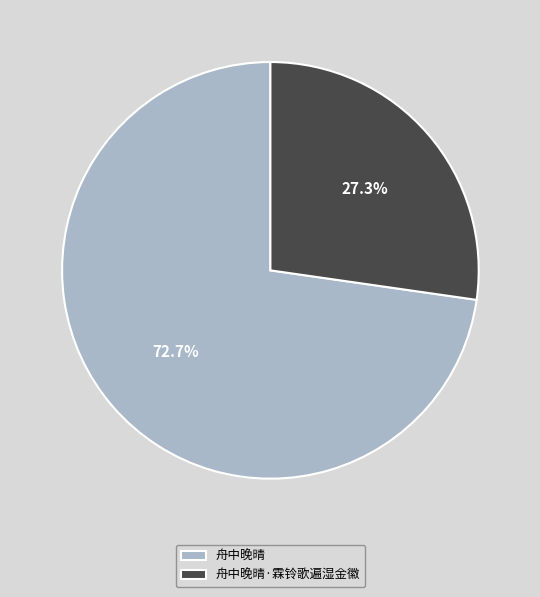

What is the majority slice?

舟中晚晴